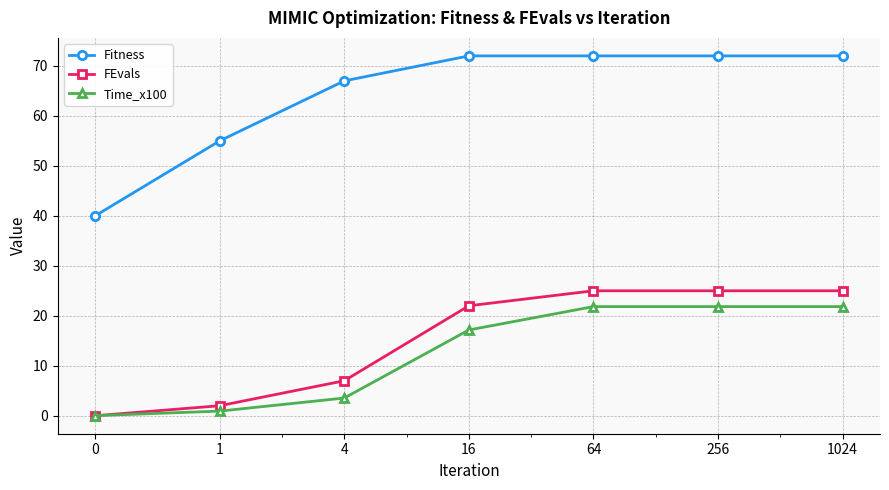

What is the value of the FEvals point at the 7th from the left?

25.0